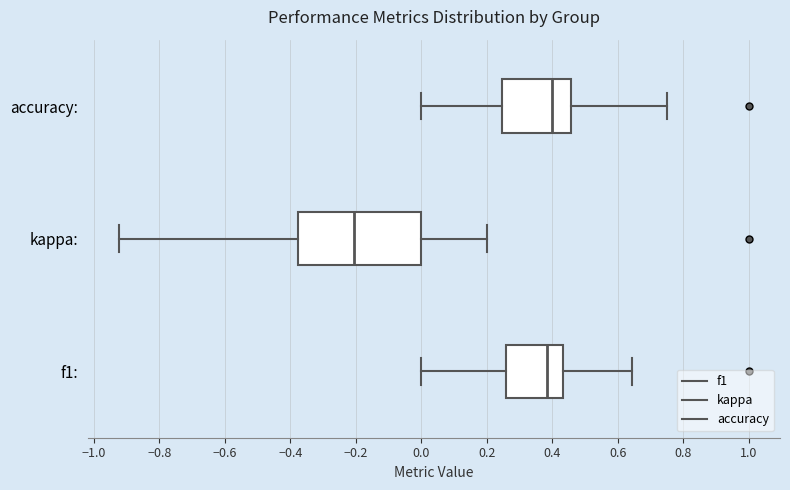

Reading bottom to top, read every box against the x-axis: the position of its median line, the range the box covers, and the ends of its whiskers. The values are not printed on the chart, so give them approximately, as read against the axis.

f1:: median 0.38, box 0.26 to 0.44, whiskers 0.00 to 0.64
kappa:: median -0.20, box -0.38 to 0.00, whiskers -0.92 to 0.20
accuracy:: median 0.40, box 0.24 to 0.46, whiskers 0.00 to 0.76